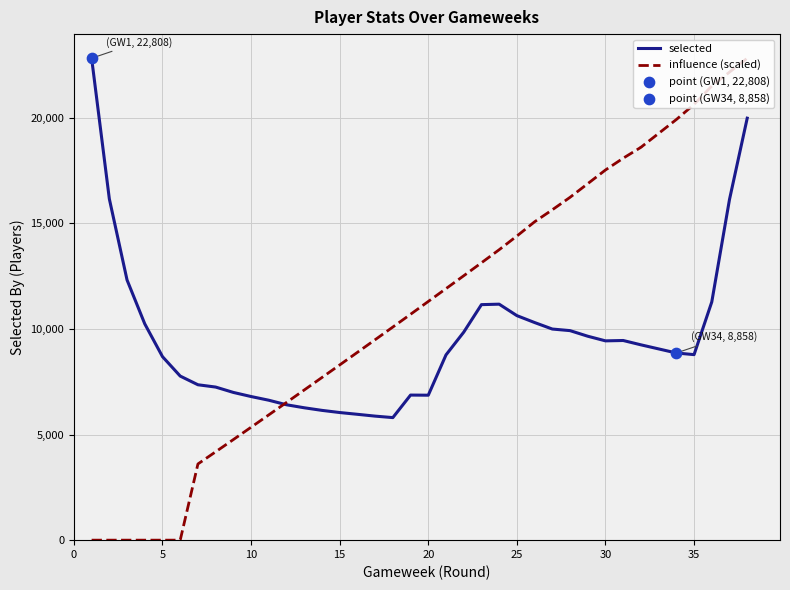

What are all the series names shown in the legend?

selected, influence (scaled)